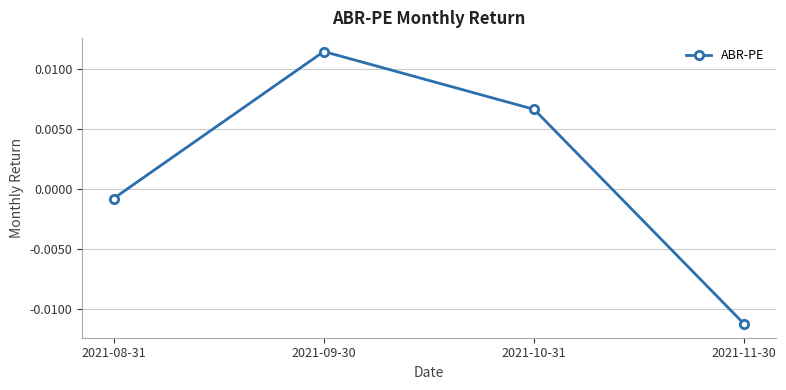

What is the label of the 3rd point from the right?

2021-09-30